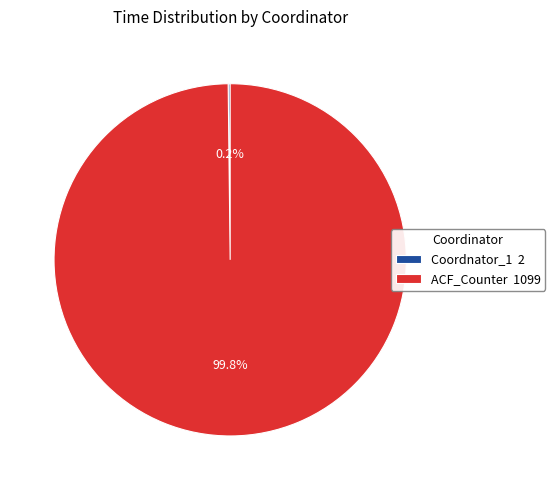

To the nearest percent, what is the average slice percentage?

50%